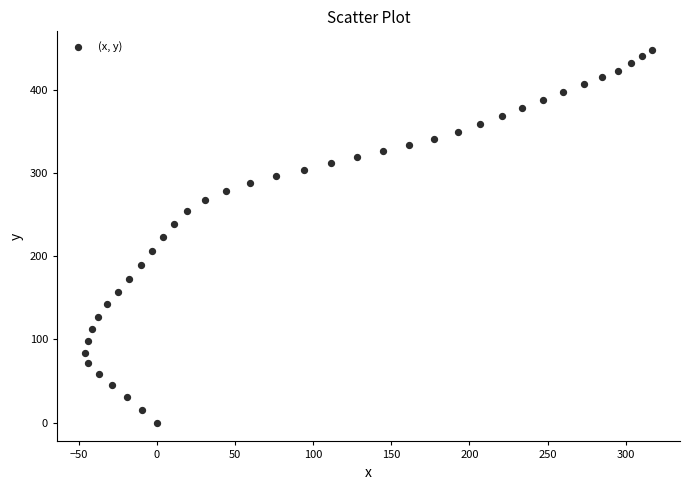

What is the range of X values (max minus min)?

362.2